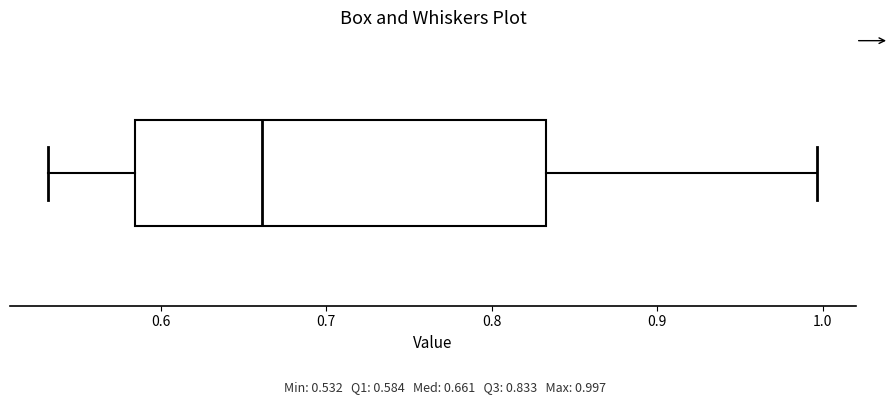

Read this box plot against the x-axis: the position of the median line, the range covered by the box, and the ends of both whiskers. The values are not printed on the chart, so give them approximately, as read against the axis.

median 0.66, box 0.58 to 0.83, whiskers 0.53 to 1.00